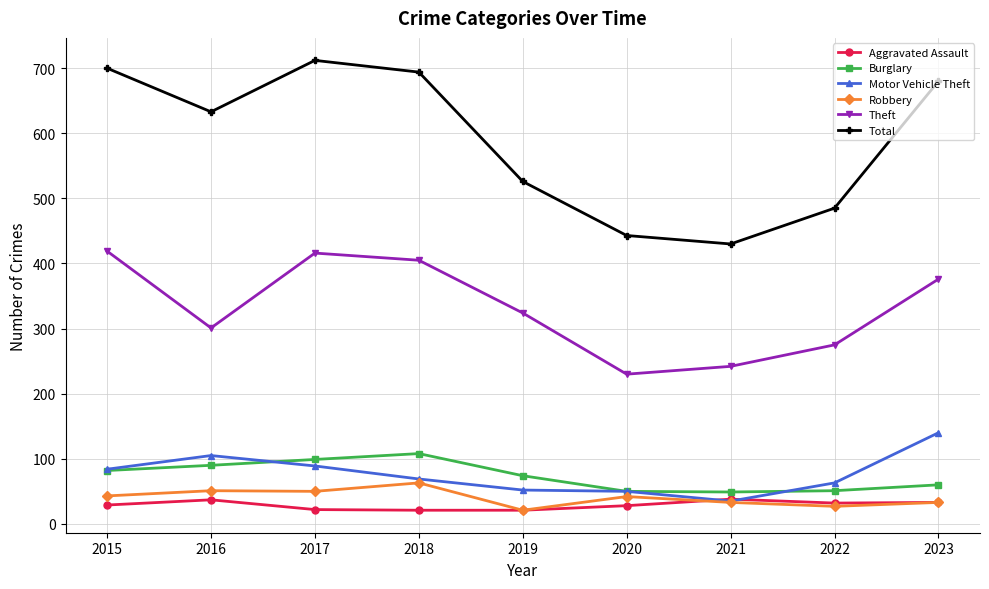

What is the value of the Motor Vehicle Theft point at the 4th from the left?

69